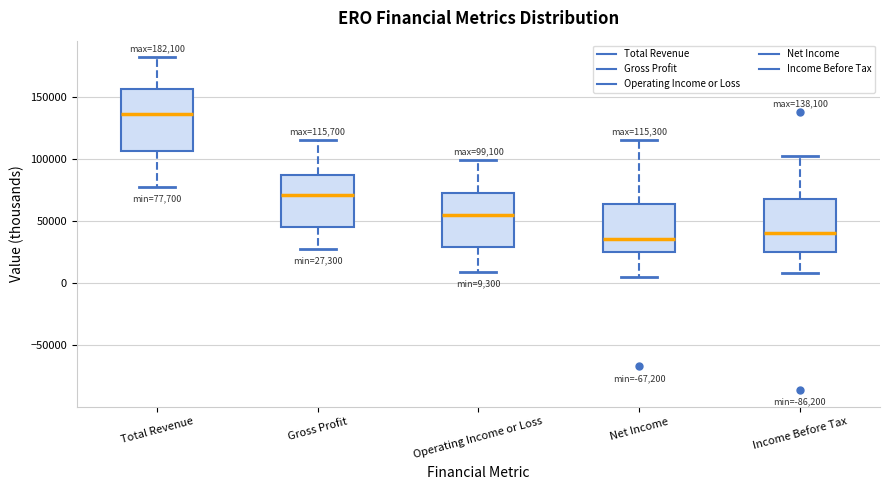

Which box is the tallest, from its lower edge to its upper edge?

Total Revenue